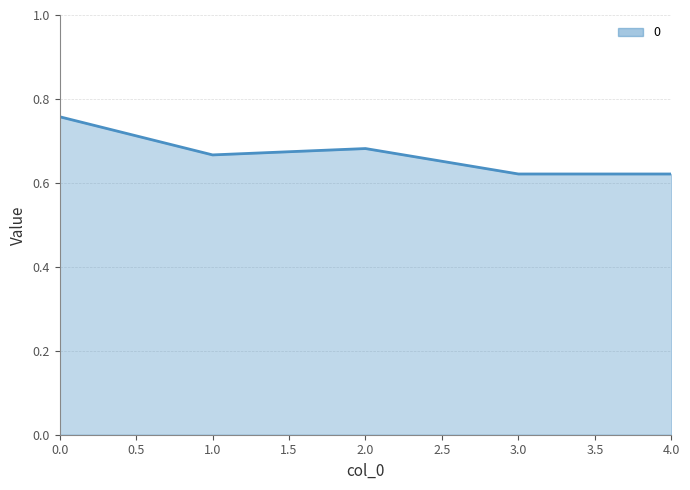

Count the values in the range 0 to 1.

5